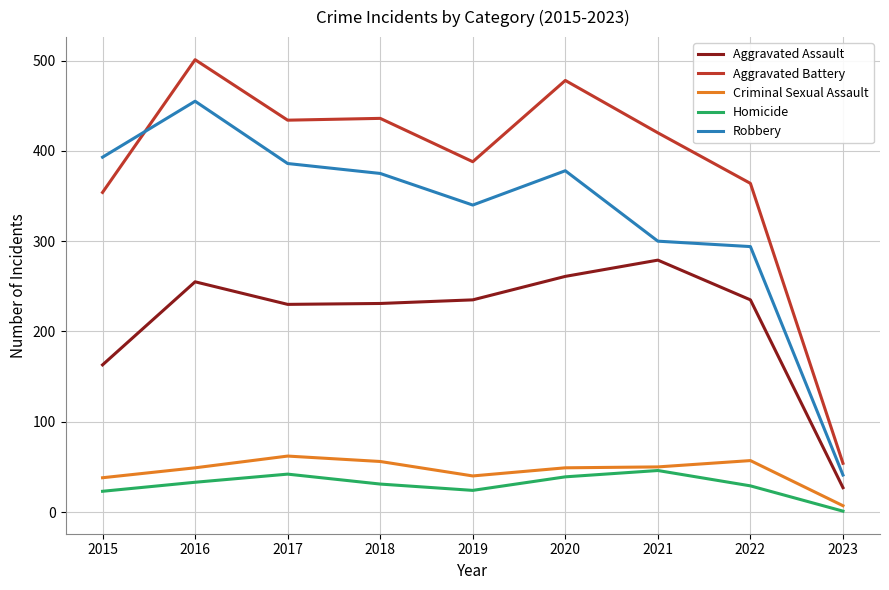

Which series has the largest total across all categories?

Aggravated Battery